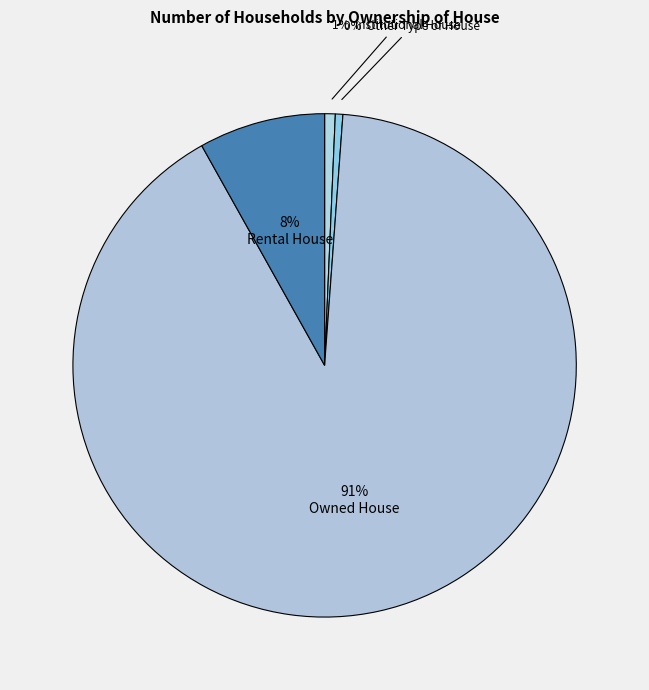

How many segments does this pie chart have?

4